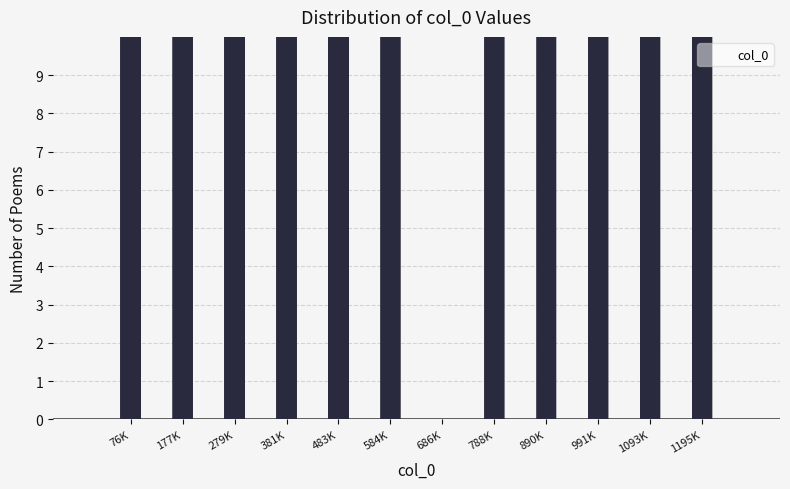

Reading right to left, extract all data points from this chart.

1195K=3	1093K=2	991K=2	890K=1	788K=2	686K=0	584K=2	483K=7	381K=4	279K=6	177K=3	76K=8